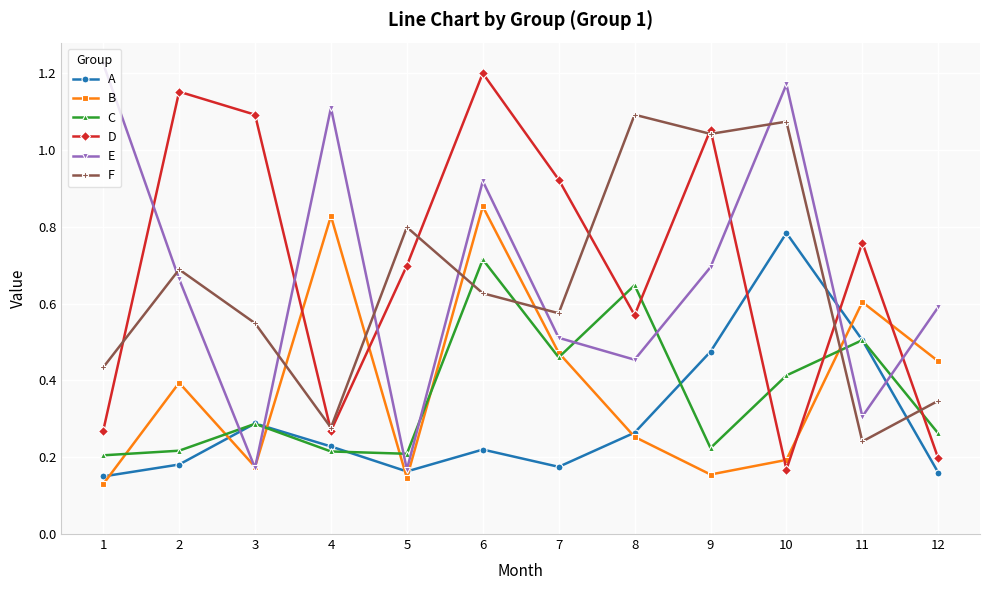

Which series ends up on top after the final intersection of C and D?

C